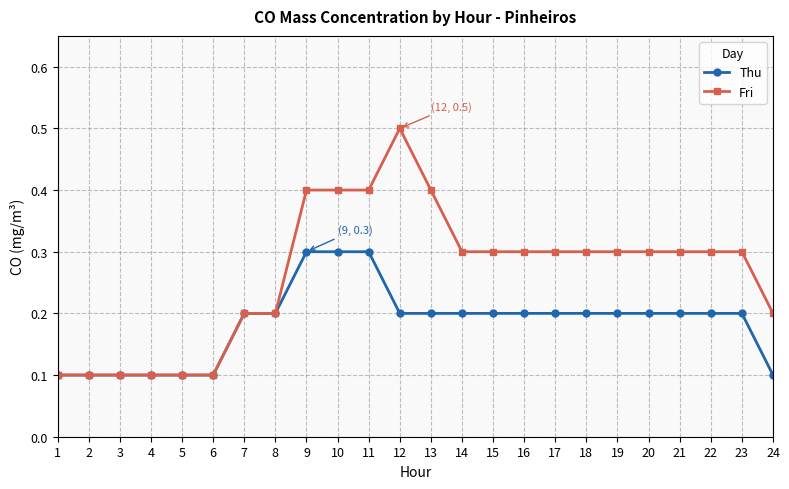

What is the value of the Fri point at the 16th from the left?

0.3